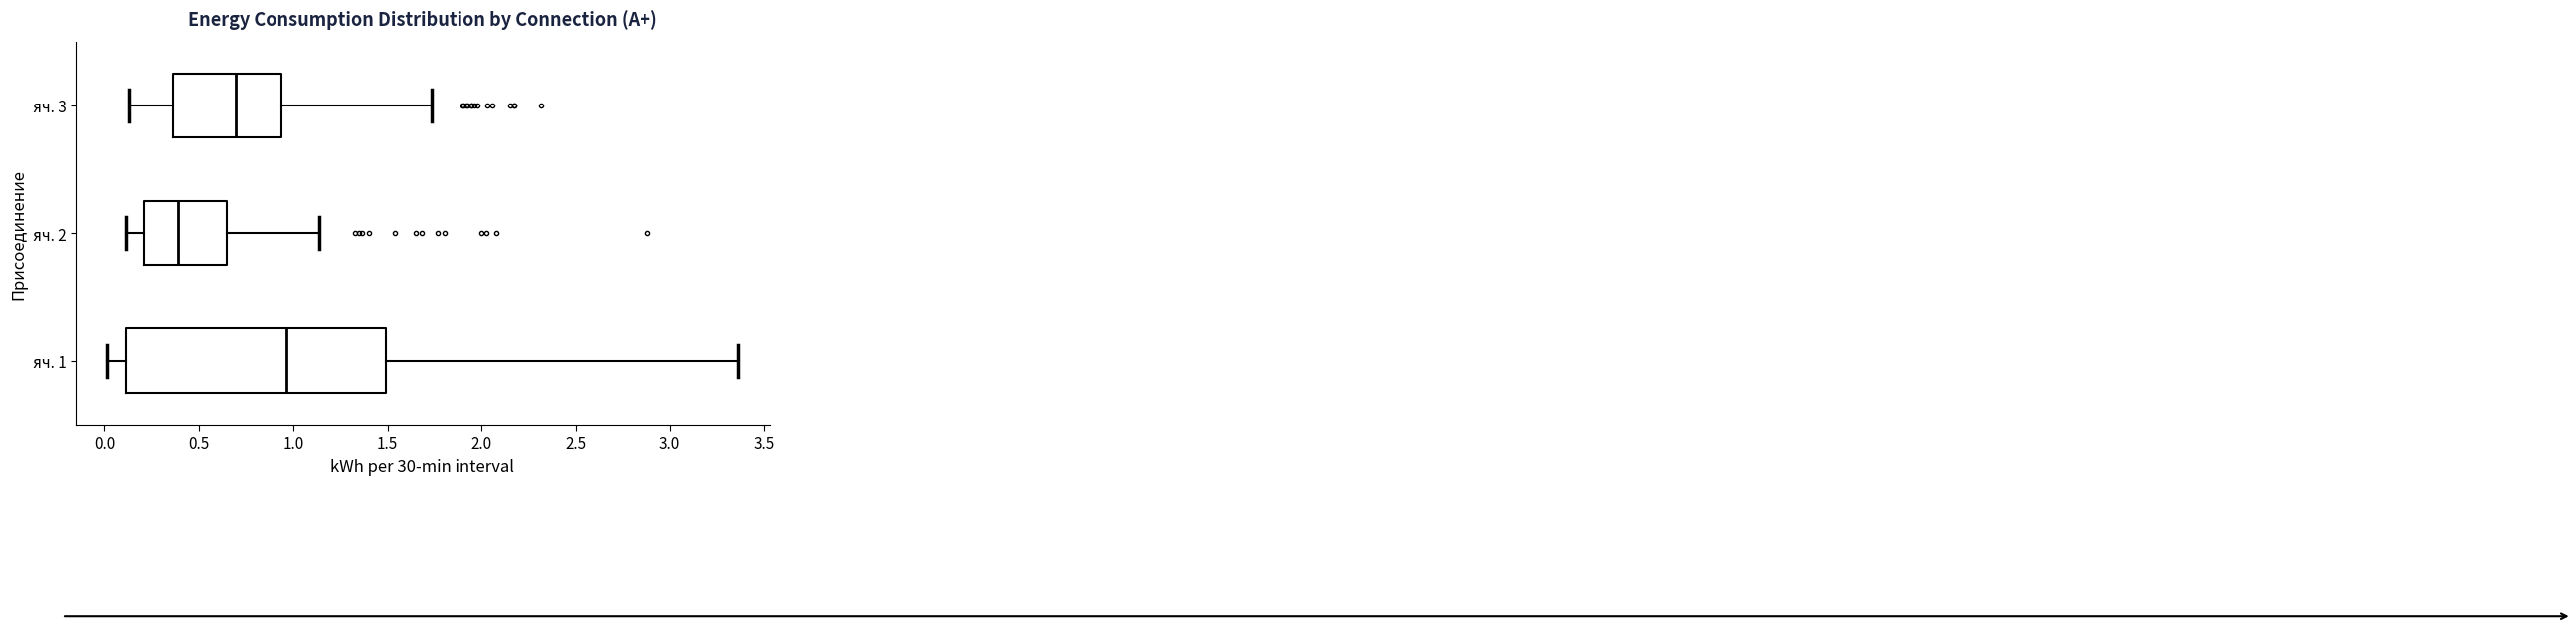

Which box is the widest, from its left edge to its right edge?

яч. 1